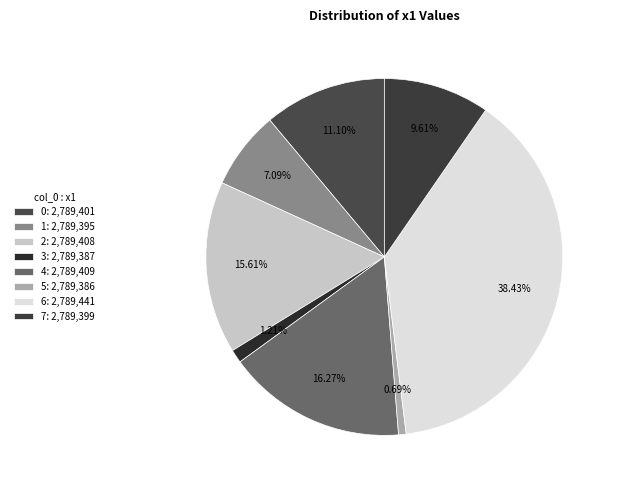

Rank the categories by value from lowest to highest.

5, 3, 1, 7, 0, 2, 4, 6